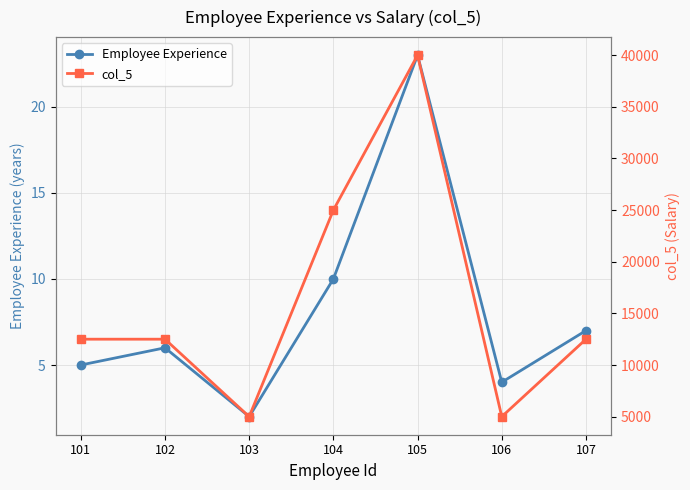

Reading left to right, what are all the values shown in this chart?

Employee Experience: 101=5	102=6	103=2	104=10	105=23	106=4	107=7
col_5: 101=12500	102=12500	103=5000	104=25000	105=40000	106=5000	107=12500